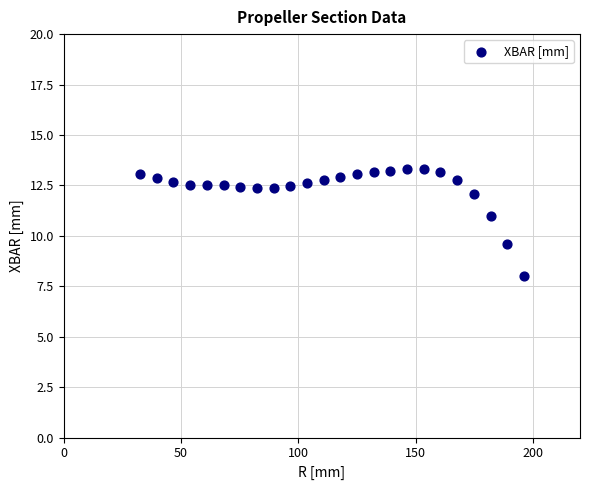

What is the range of Y values (max minus min)?

5.3